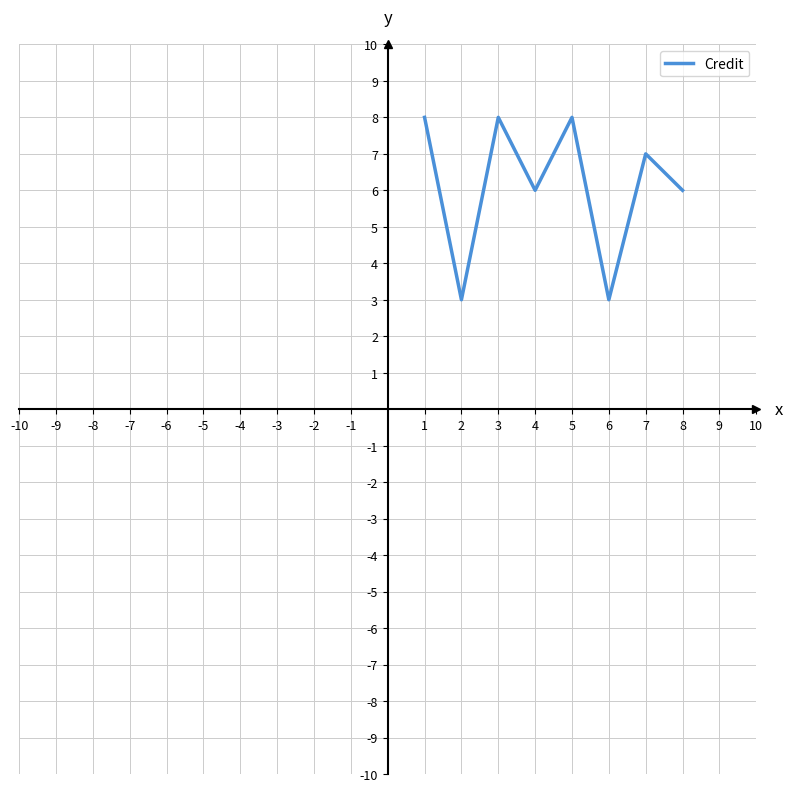

How many lines are shown in the chart?

1